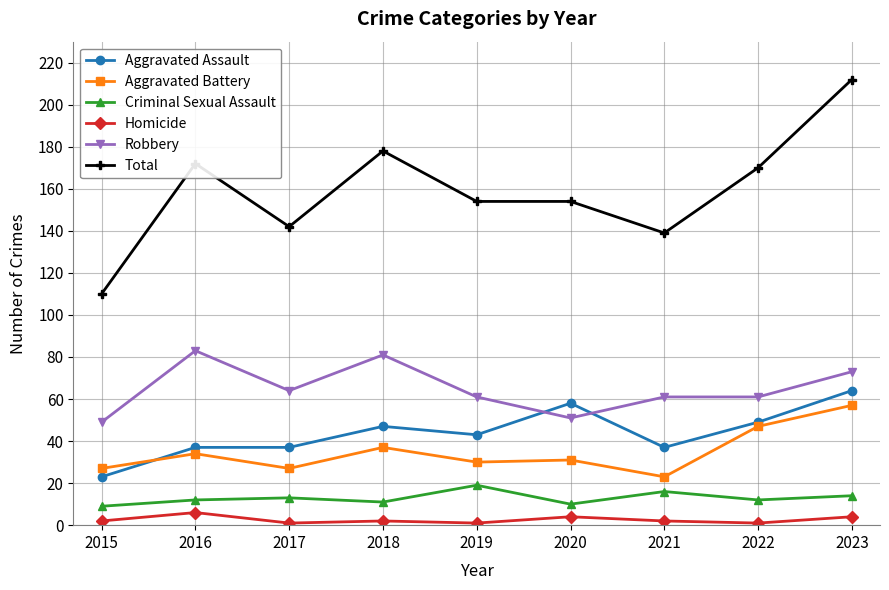

True or false: Robbery and Total cross at least once.

False